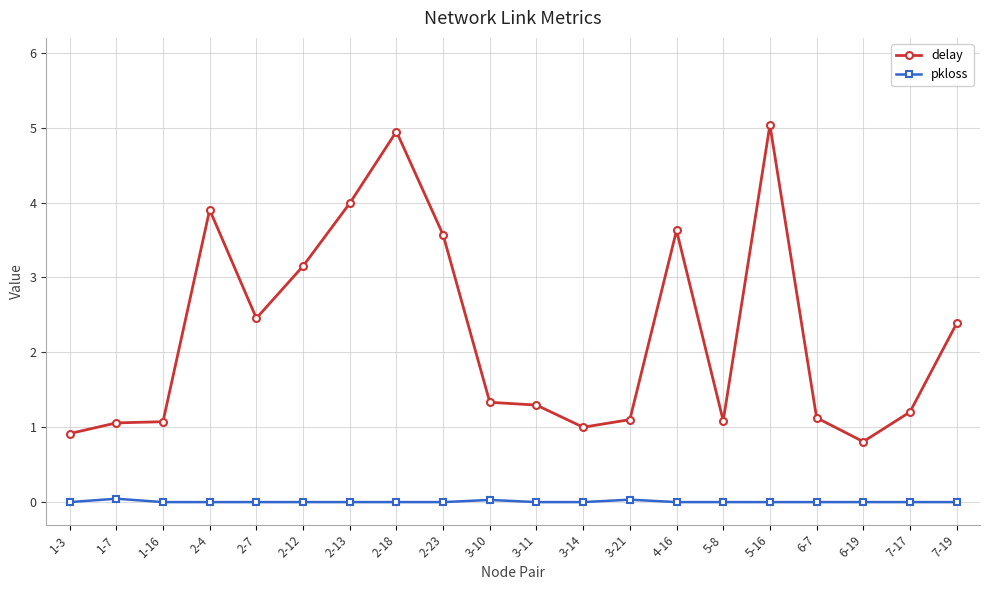

True or false: delay and pkloss cross at least once.

False